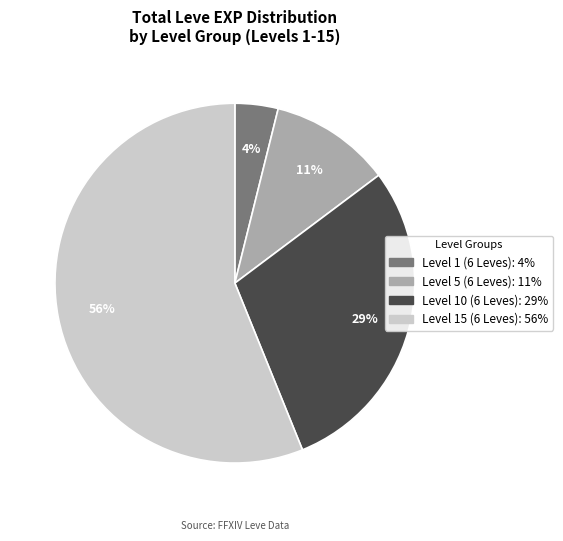

Is there any slice that represents more than half of the pie?

Yes